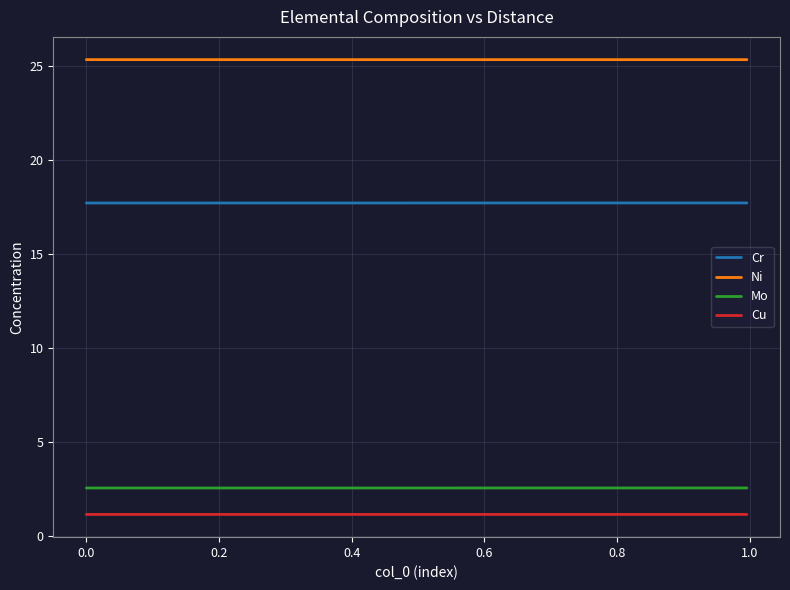

True or false: Ni and Mo intersect in this chart.

False